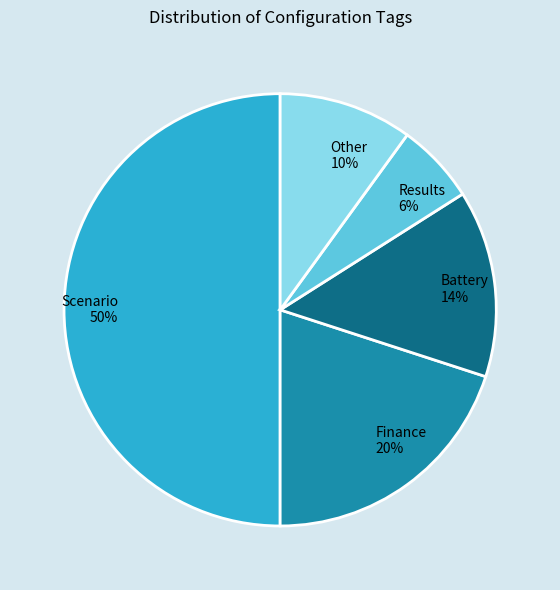

Do Results and Finance together represent more than half of the pie?

No